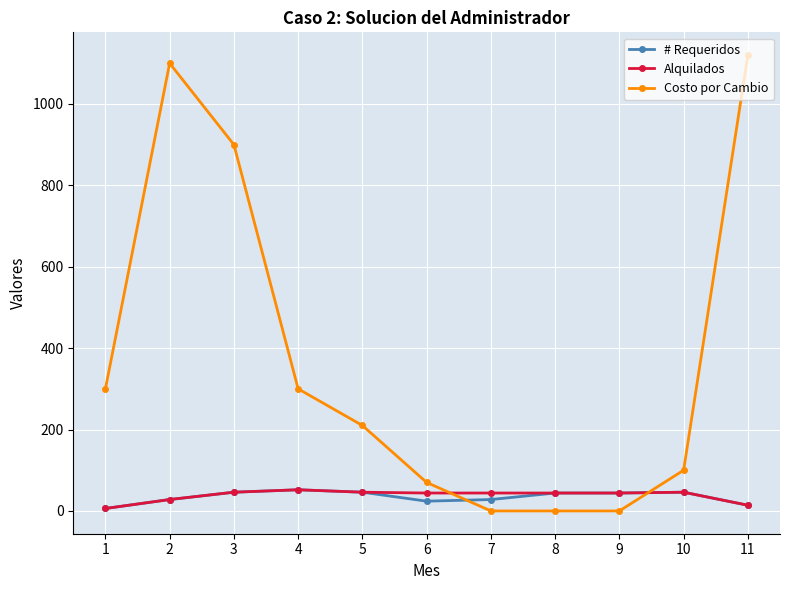

True or false: Alquilados and Costo por Cambio cross at least once.

True